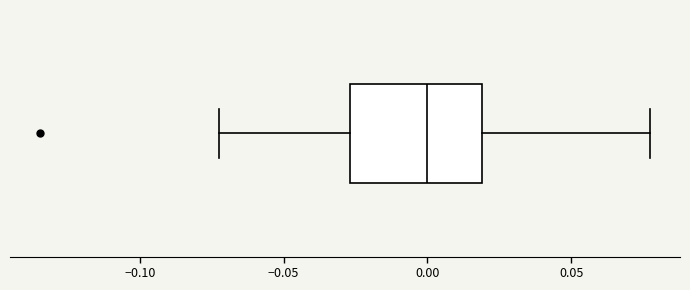

Where does the left whisker of the box end on the x-axis? The values are not printed on the chart, so give them approximately, as read against the axis.

-0.075